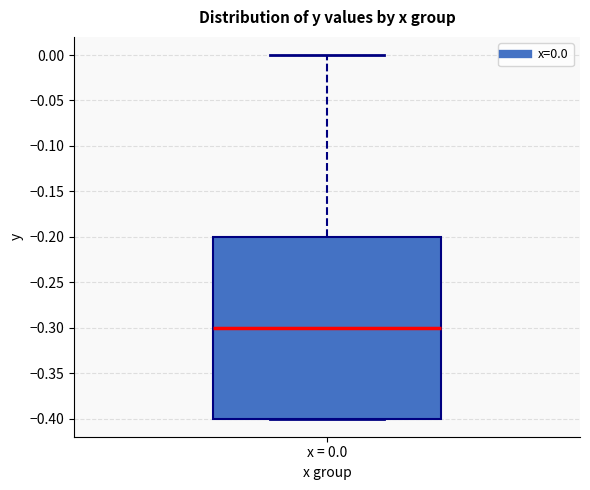

Transcribe this box plot: give where the median line is, the range the box spans, and where the two whiskers end, as read against the y-axis. The values are not printed on the chart, so give them approximately, as read against the axis.

median -0.3, box -0.4 to -0.2, whiskers -0.4 to 0.0